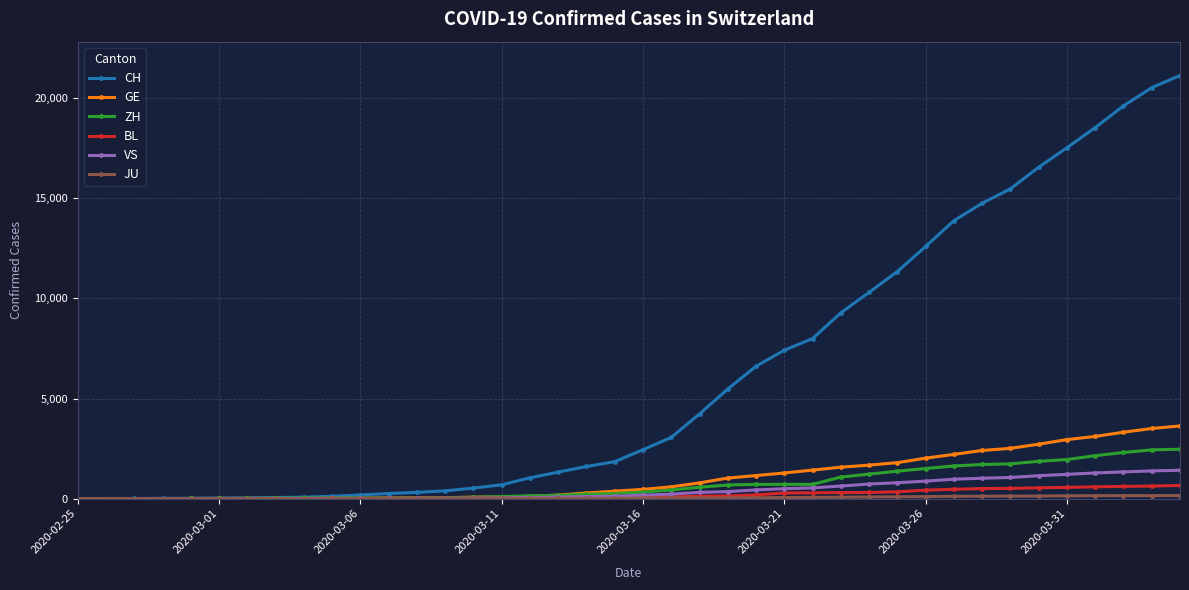

How many values in the ZH series are below 327?

20